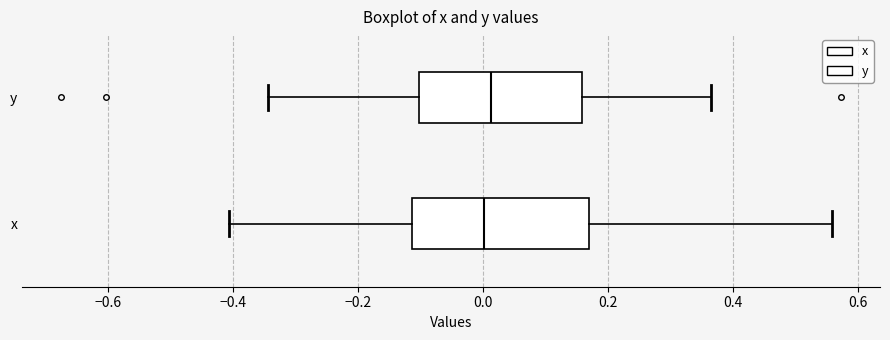

Which box is the widest, from its left edge to its right edge?

x